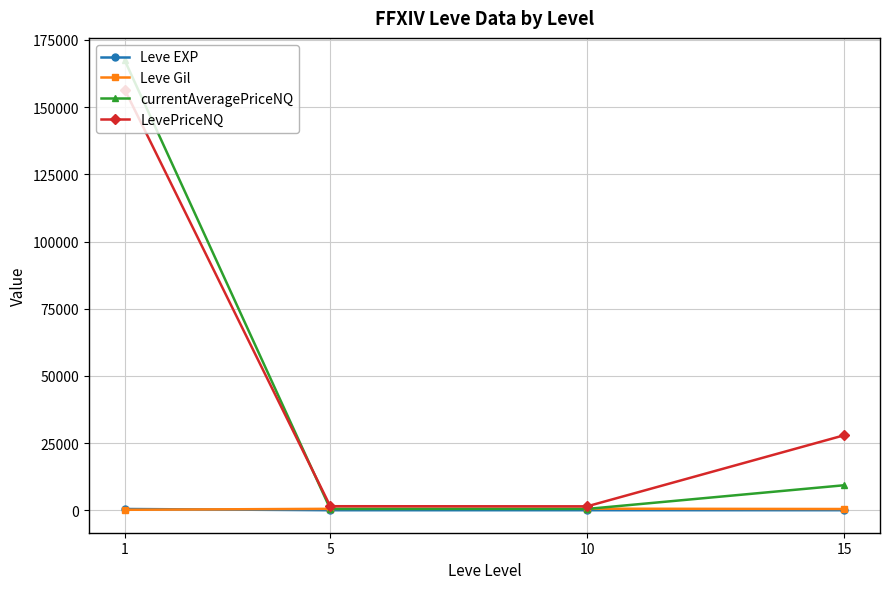

Which label corresponds to the largest value in the chart?

1